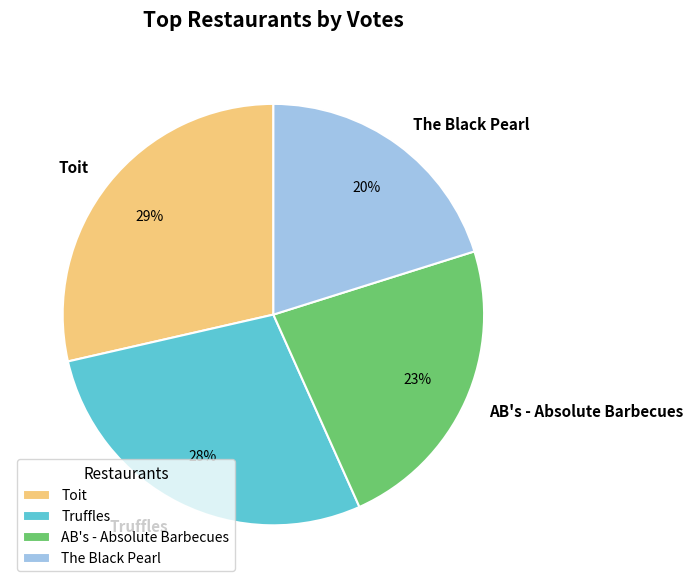

Which has a higher value, Toit or AB's - Absolute Barbecues?

Toit